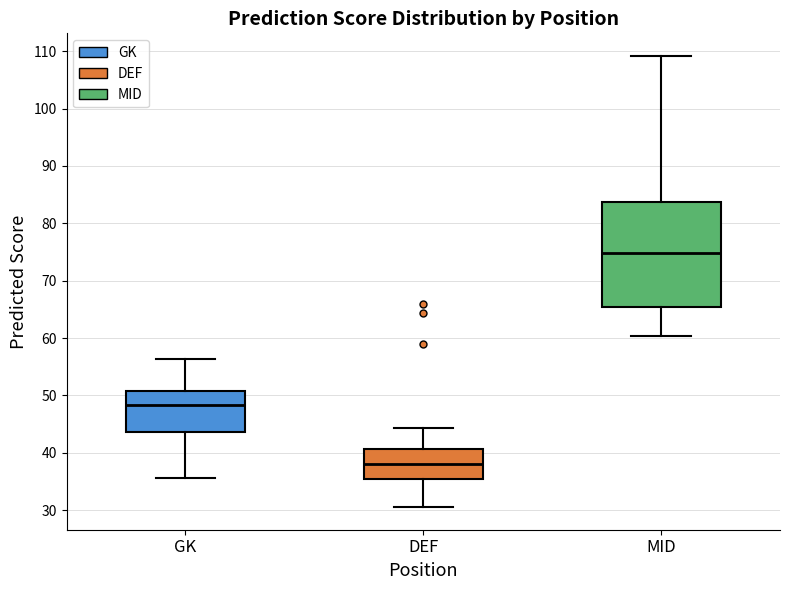

Which box's median line is the lowest?

DEF